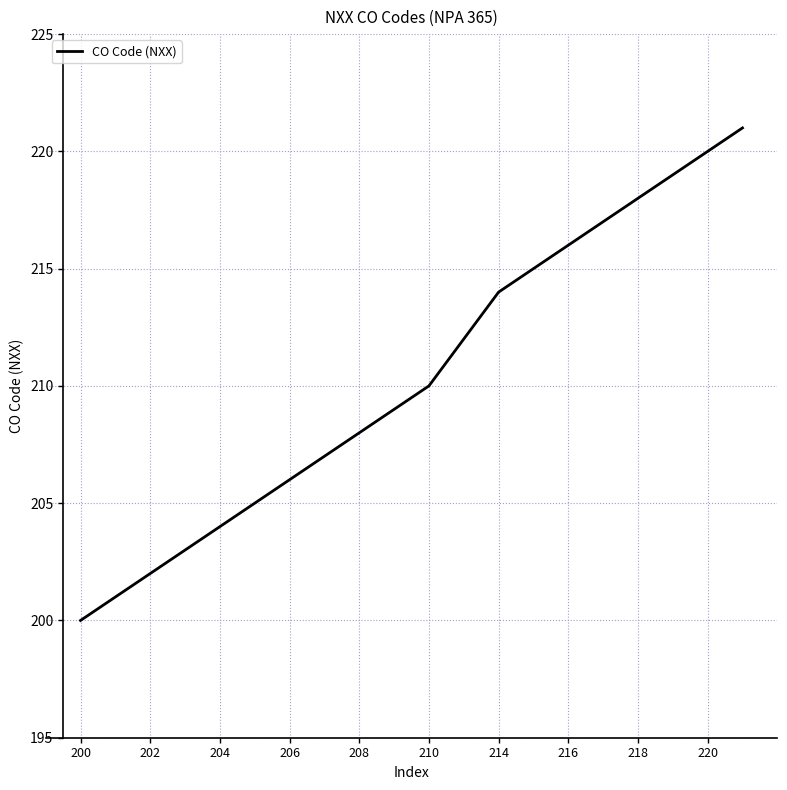

How many lines are shown in the chart?

1